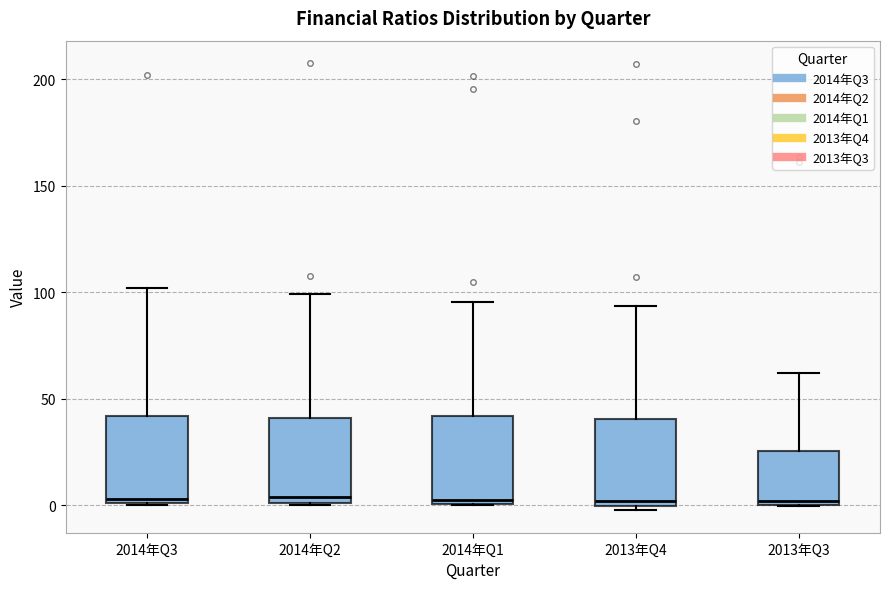

Reading left to right, transcribe this box plot: for each box, give where its median line is, the range the box spans, and where its two whiskers end, as read against the y-axis. The values are not printed on the chart, so give them approximately, as read against the axis.

2014年Q3: median 5, box 0 to 40, whiskers 0 to 100
2014年Q2: median 5, box 0 to 40, whiskers 0 to 100
2014年Q1: median 0 (just above the box's lower edge), box 0 to 40, whiskers 0 to 95
2013年Q4: median 0 (just above the box's lower edge), box 0 to 40, whiskers 0 (just below the box's lower edge) to 95
2013年Q3: median 0 (just above the box's lower edge), box 0 to 25, whiskers 0 to 60